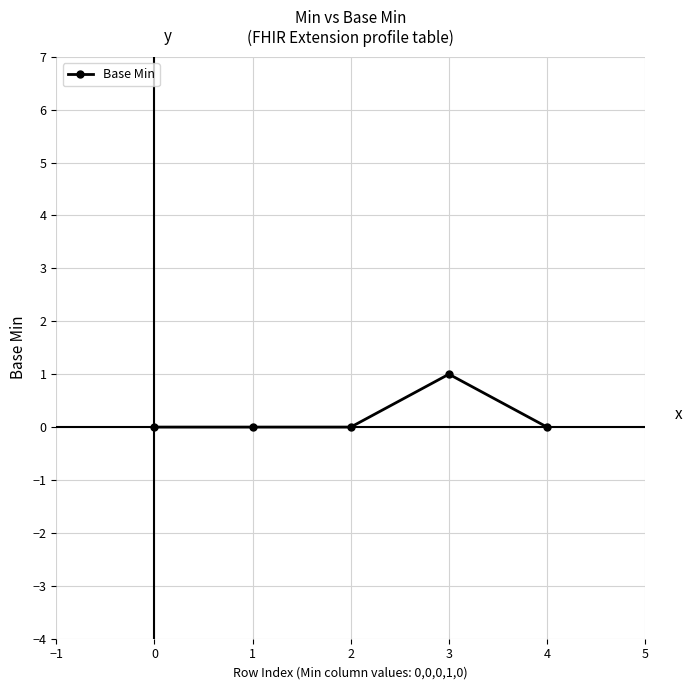

How many categories are shown in the chart?

5